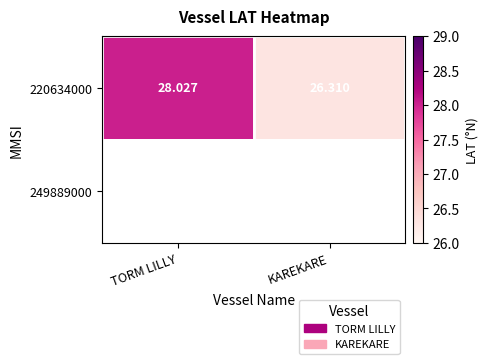

Which category has the lowest value across all series?

KAREKARE